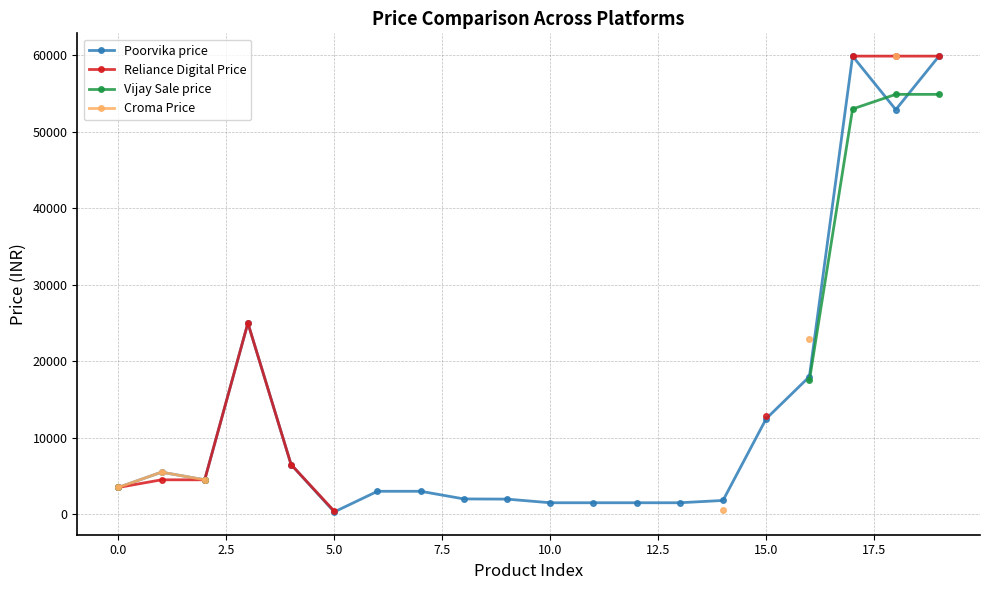

What is the value of the Vijay Sale price point at the 17th from the left?

17499.0